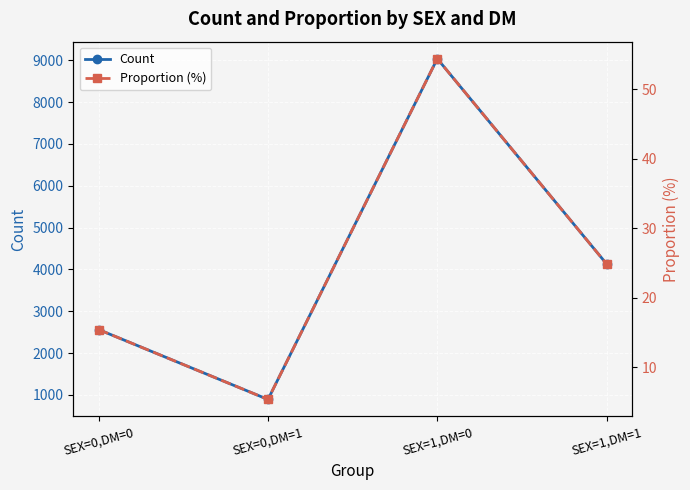

Rank the series by their average value, from highest to lowest.

Count, Proportion (%)